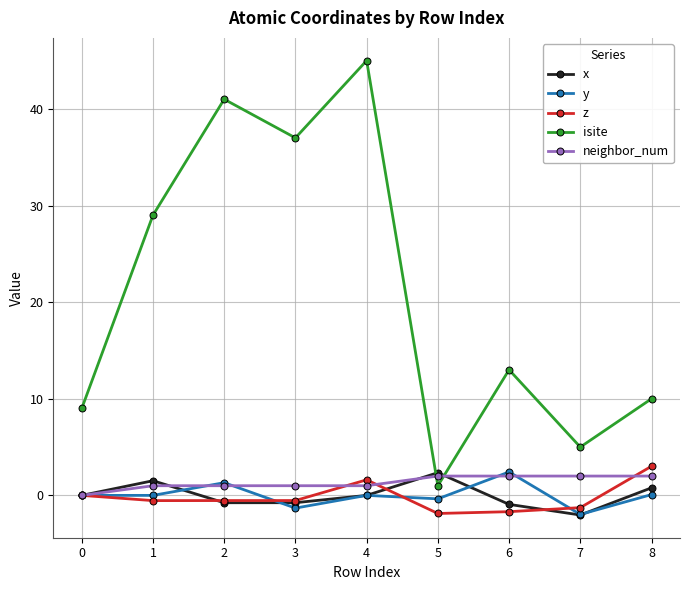

Which label corresponds to the largest value in the chart?

4